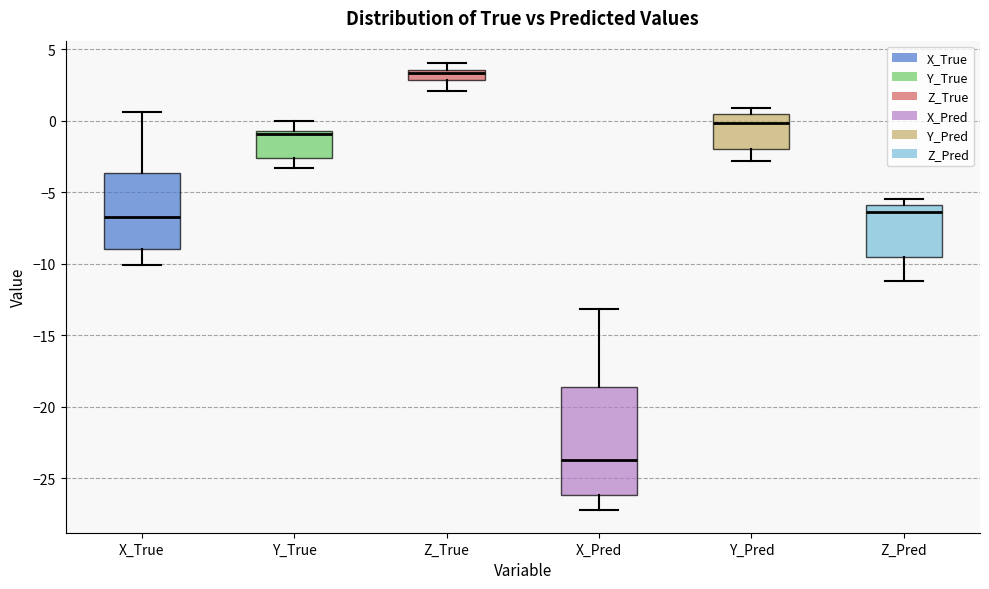

Comparing the boxes themselves (not the whiskers), which one is the tallest?

X_Pred